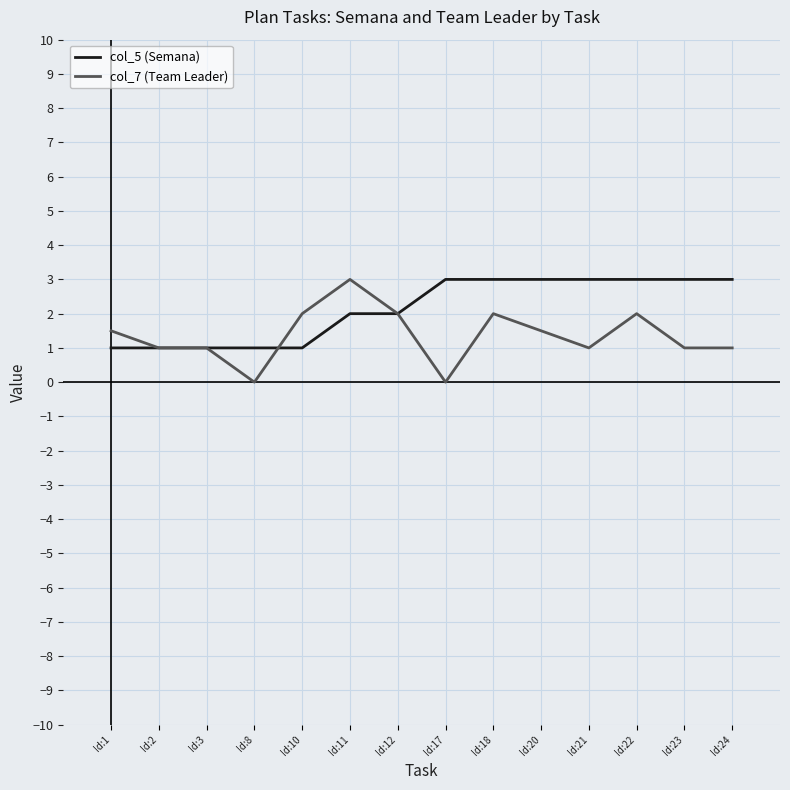

The value of col_5 (Semana) at Id:24 is 1.1. True or false?

False